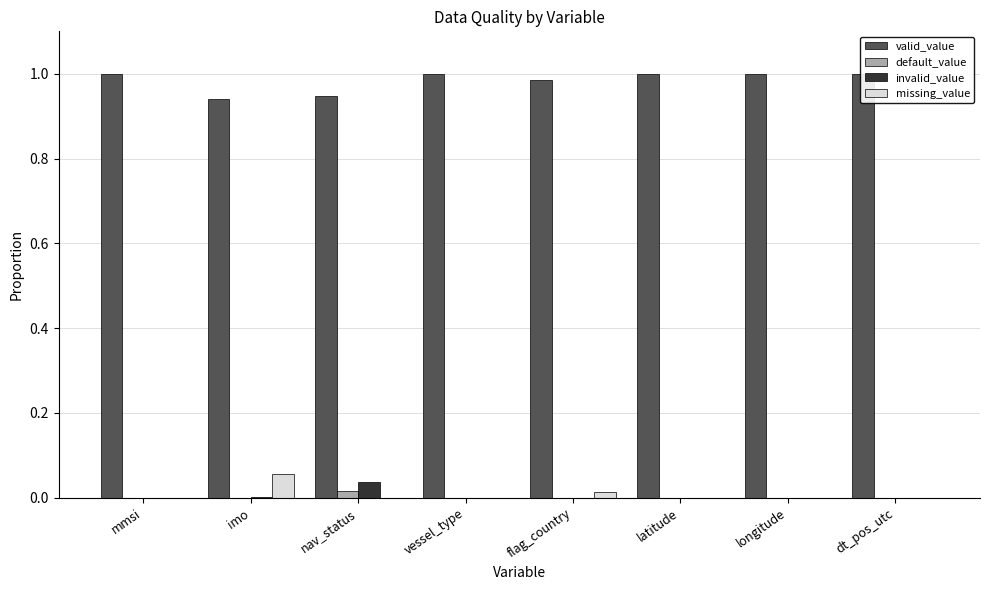

List the series in order of their peak value, highest first.

valid_value, missing_value, invalid_value, default_value